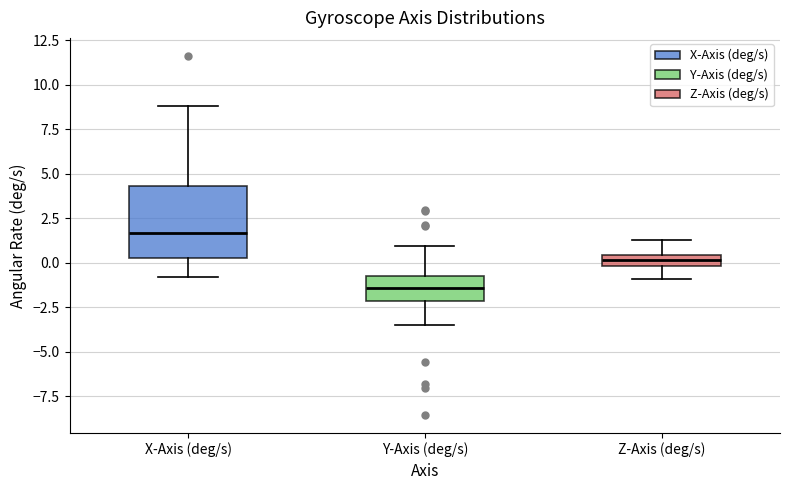

Where is the lower edge of the box for Z-Axis (deg/s) on the y-axis? The values are not printed on the chart, so give them approximately, as read against the axis.

0.0